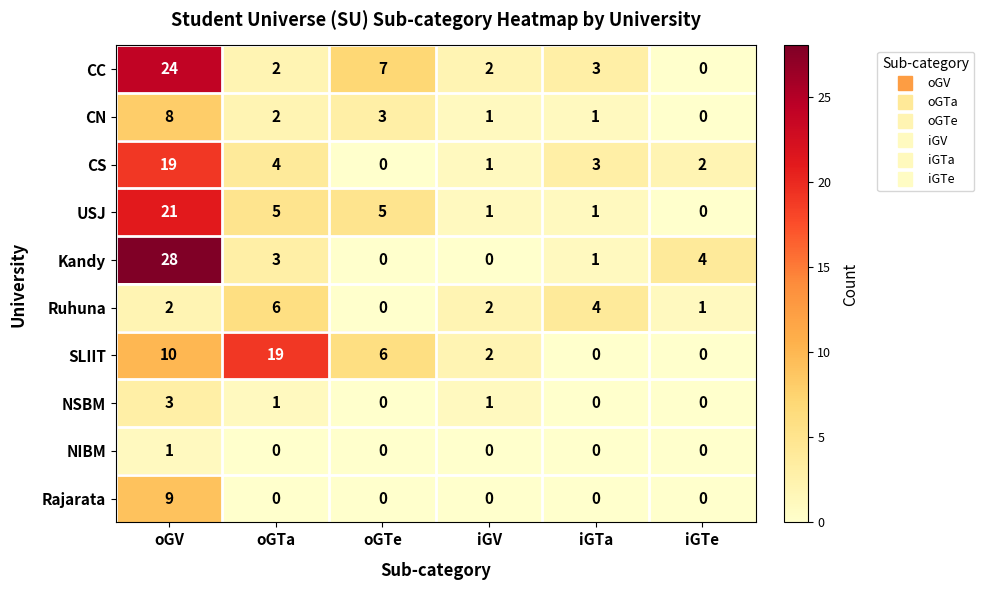

What is the total value across all series at iGTa?

13